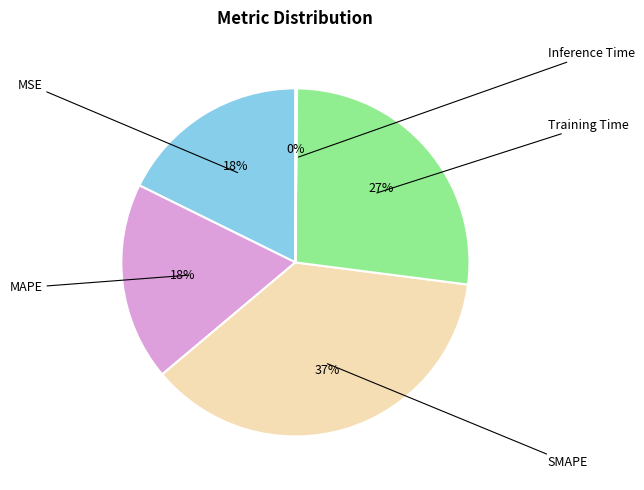

Is there a majority slice in this chart?

No